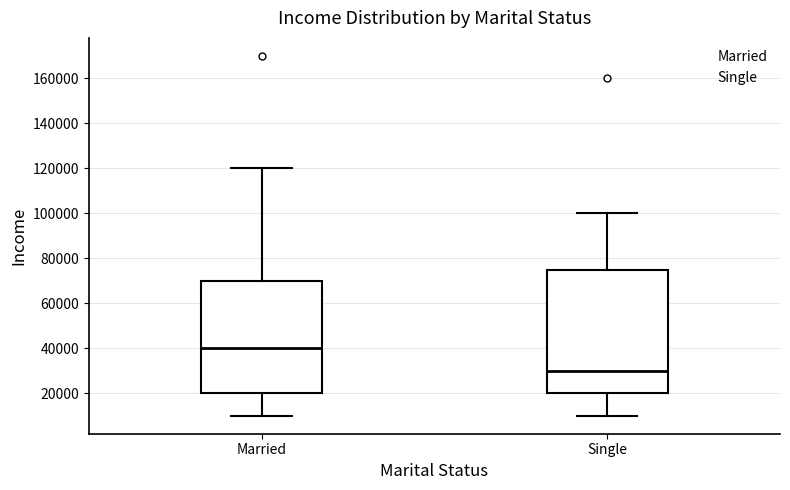

Which box's median line is the highest?

Married